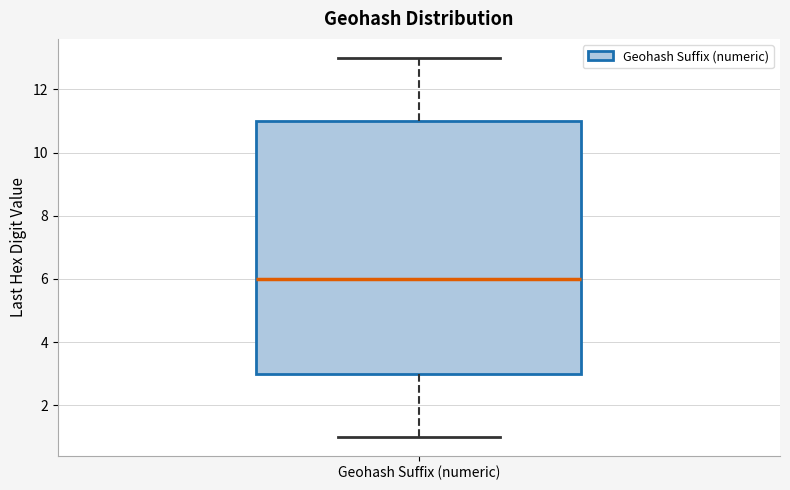

Read this box plot against the y-axis: the position of the median line, the range covered by the box, and the ends of both whiskers. The values are not printed on the chart, so give them approximately, as read against the axis.

median 6, box 3 to 11, whiskers 1 to 13